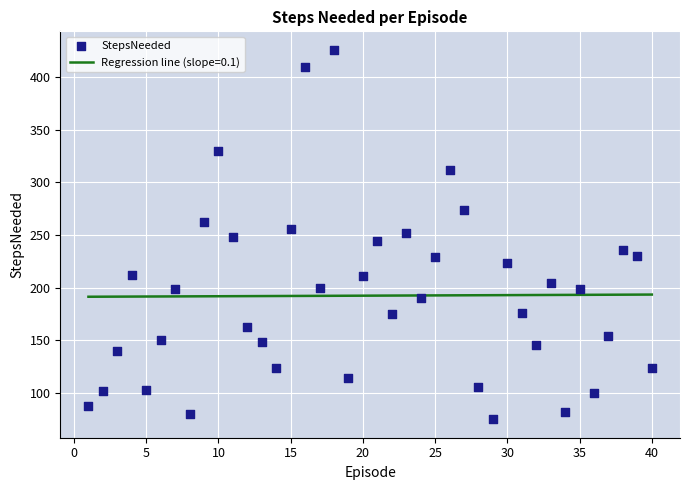

What is the range of Y values (max minus min)?

351